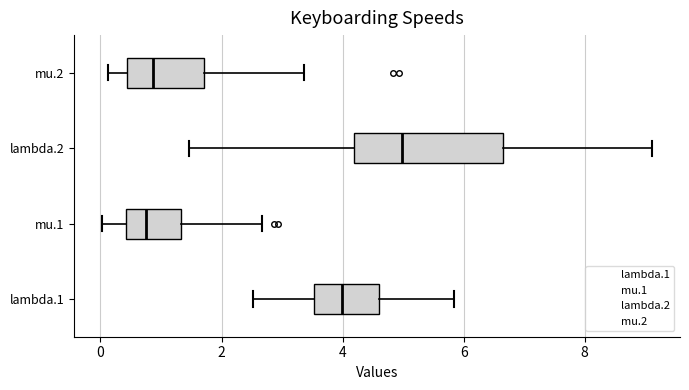

Comparing the boxes themselves (not the whiskers), which one is the widest?

lambda.2